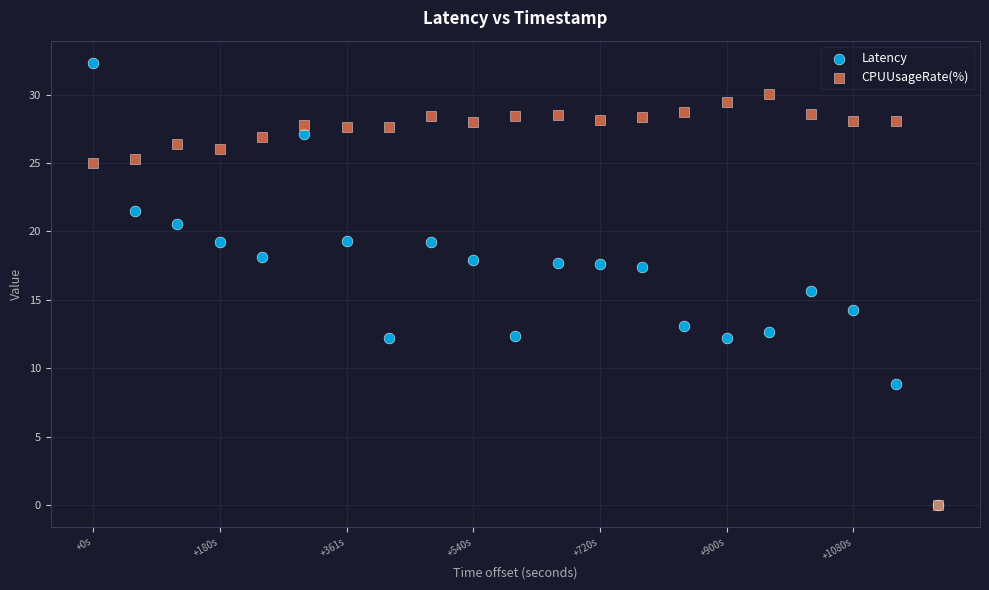

What are all the series names shown in the legend?

Latency, CPUUsageRate(%)